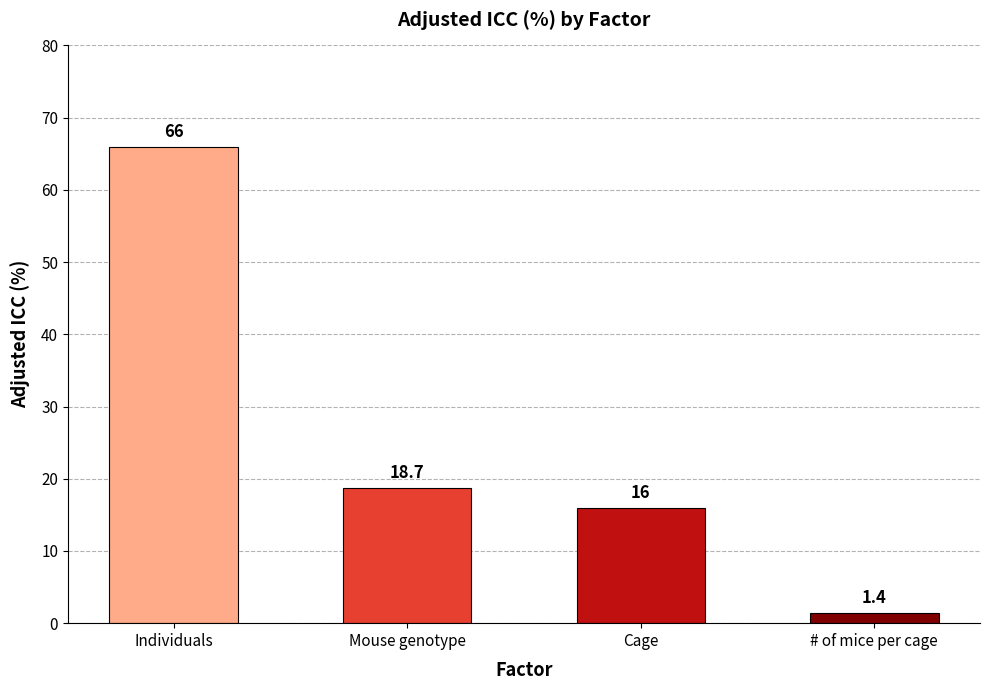

What is the label of the 1st bar from the left?

Individuals